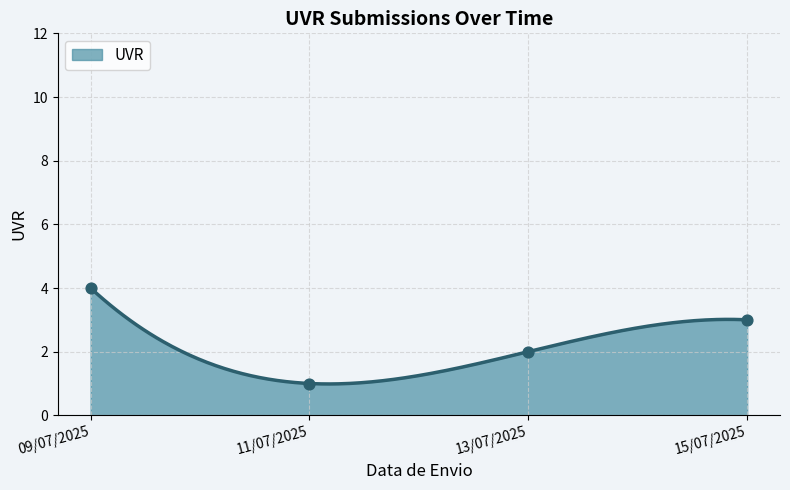

What is the change in value from 09/07/2025 to 13/07/2025?

-2